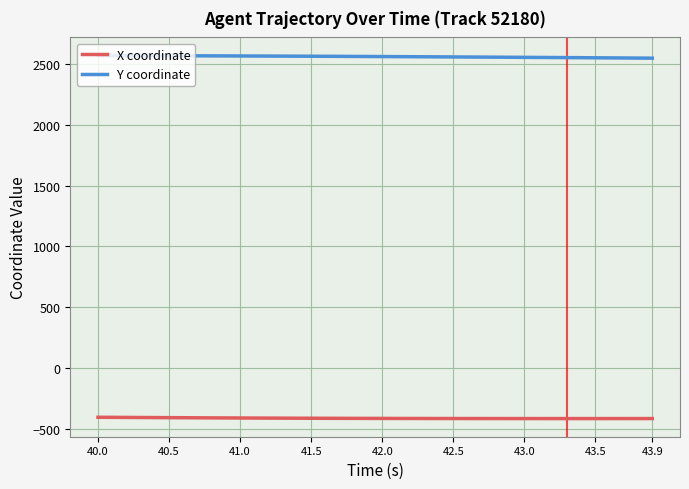

Which series has the largest total across all categories?

Y coordinate